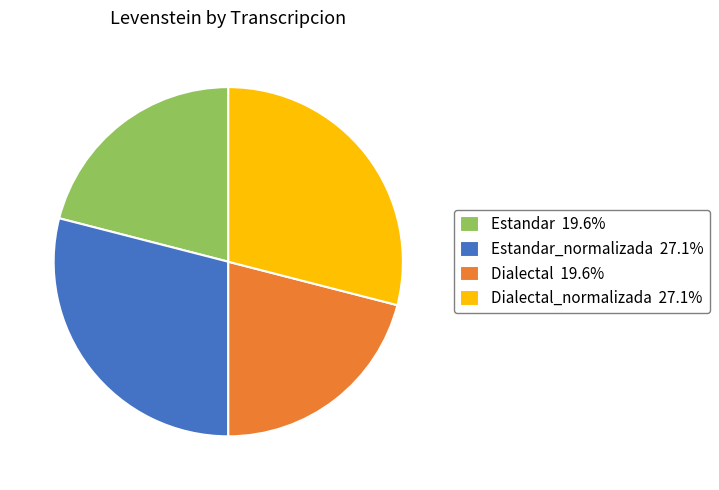

What is the ratio of the value at Dialectal_normalizada 27.1% to the value at Dialectal 19.6%?

1.4